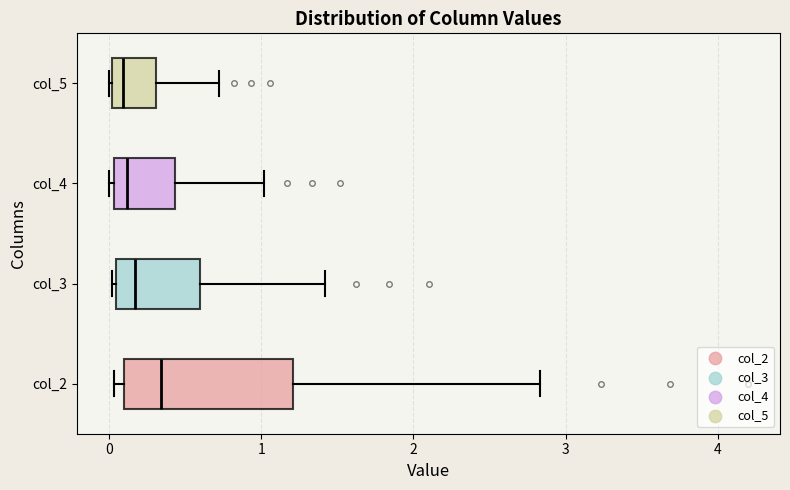

Reading bottom to top, transcribe this box plot: for each box, give where its median line is, the range the box spans, and where its two whiskers end, as read against the x-axis. The values are not printed on the chart, so give them approximately, as read against the axis.

col_2: median 0.3, box 0.1 to 1.2, whiskers 0.0 to 2.8
col_3: median 0.2, box 0.0 to 0.6, whiskers 0.0 to 1.4
col_4: median 0.1, box 0.0 to 0.4, whiskers 0.0 to 1.0
col_5: median 0.1, box 0.0 to 0.3, whiskers 0.0 to 0.7